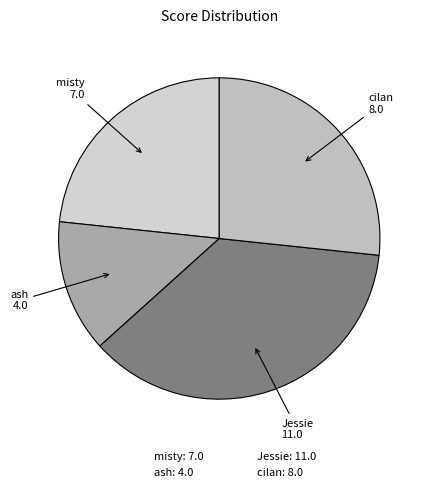

Rank the categories by value from lowest to highest.

ash, misty, cilan, Jessie